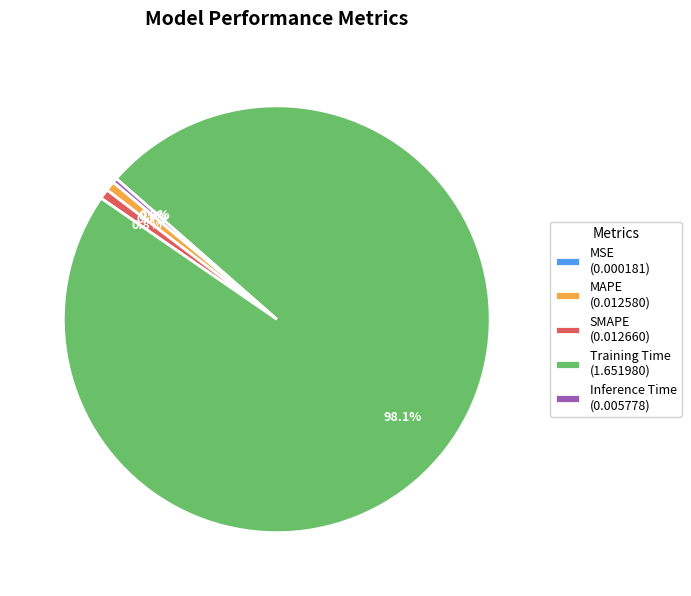

Between Training Time (1.651980) and MAPE (0.012580), which is larger?

Training Time (1.651980)